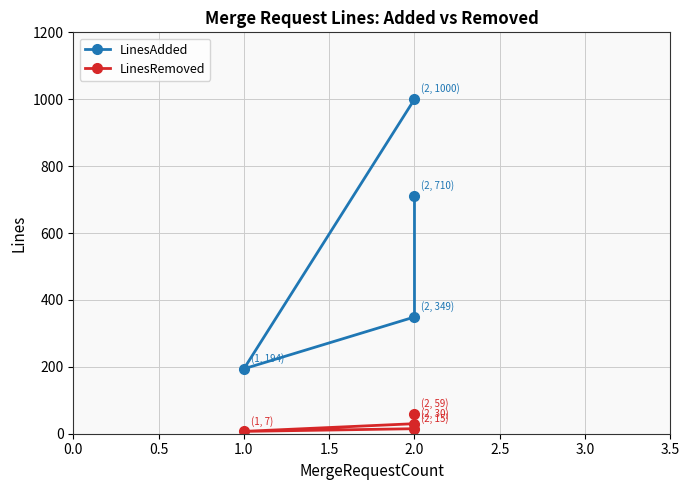

What is the sum of the LinesRemoved values at 1.0 and 2.0?

22